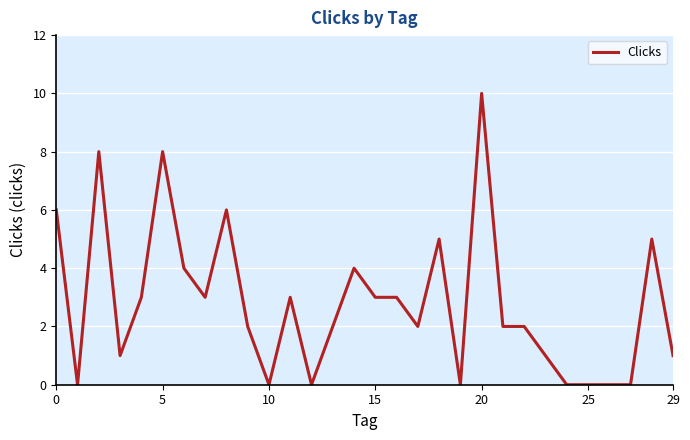

Reading left to right, list all the values displayed in this chart.

6	0	8	1	3	8	4	3	6	2	0	3	0	2	4	3	3	2	5	0	10	2	2	1	0	0	0	0	5	1